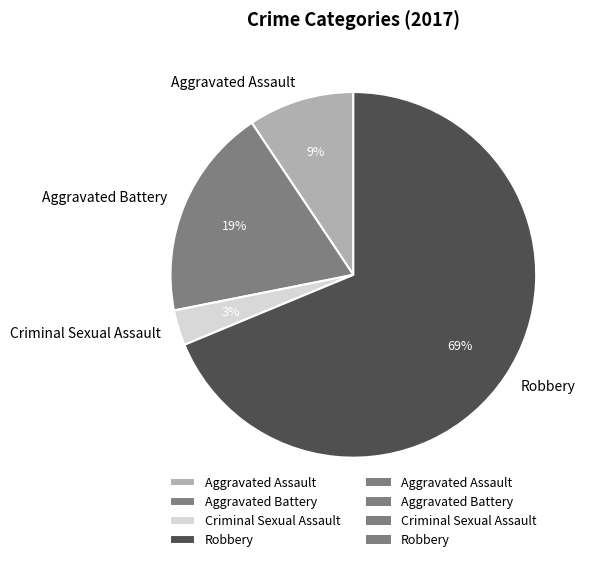

To the nearest percent, what percentage of the pie is Robbery?

69%